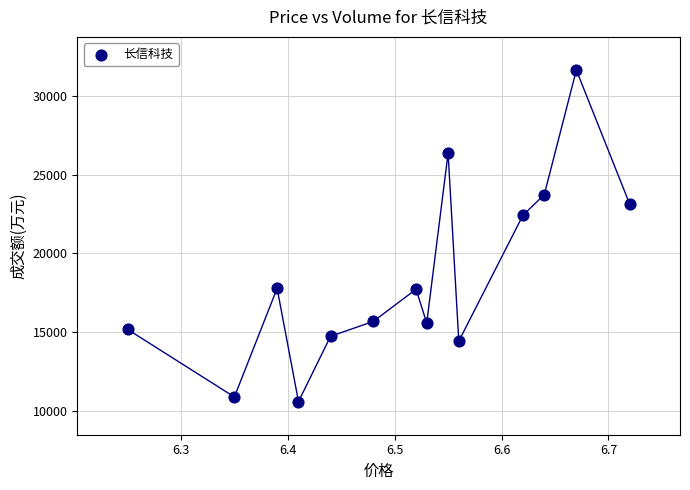

What Y value in the scatter plot is closest to 21119?

22421